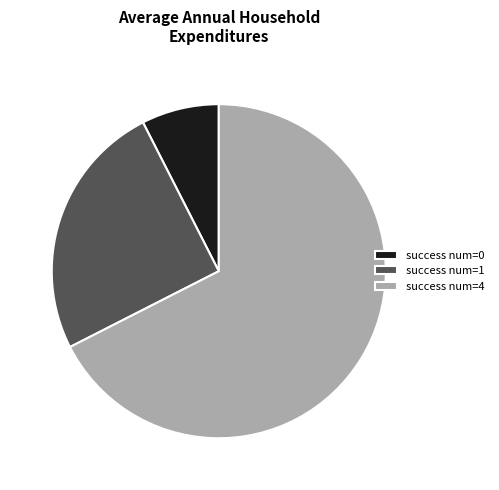

What is the largest slice in the pie chart?

success num=4